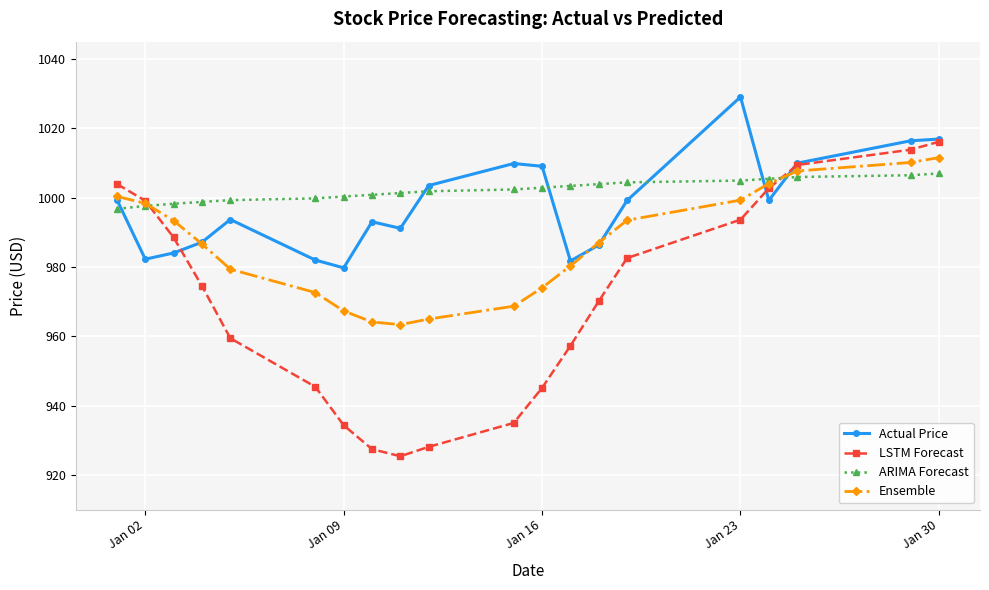

Which series has the largest total across all categories?

ARIMA Forecast